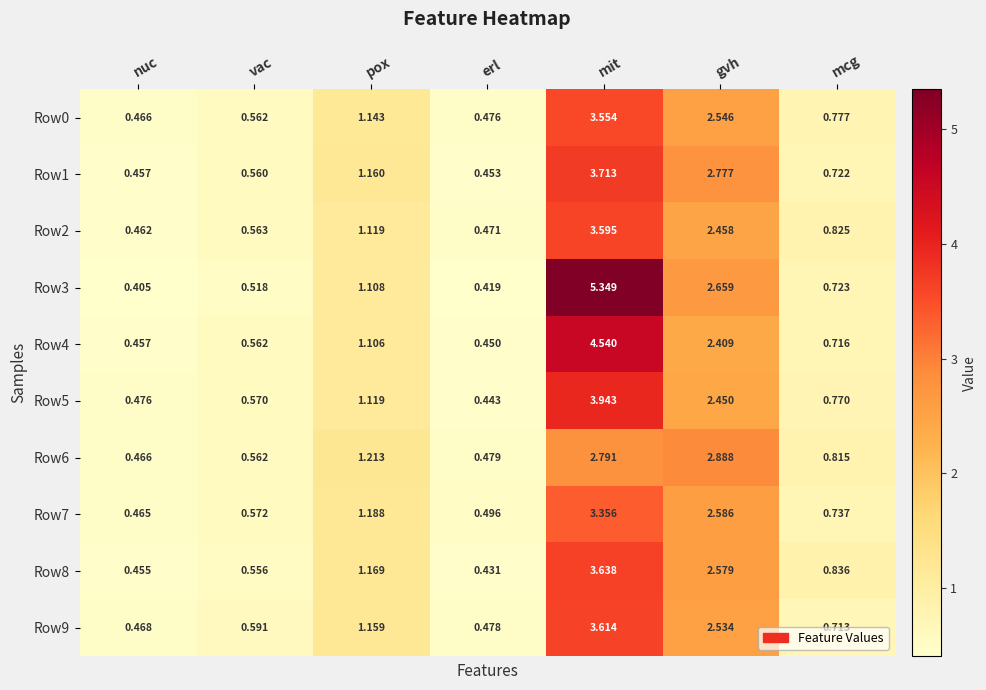

Where is Row0 nearest to the value 2?

gvh